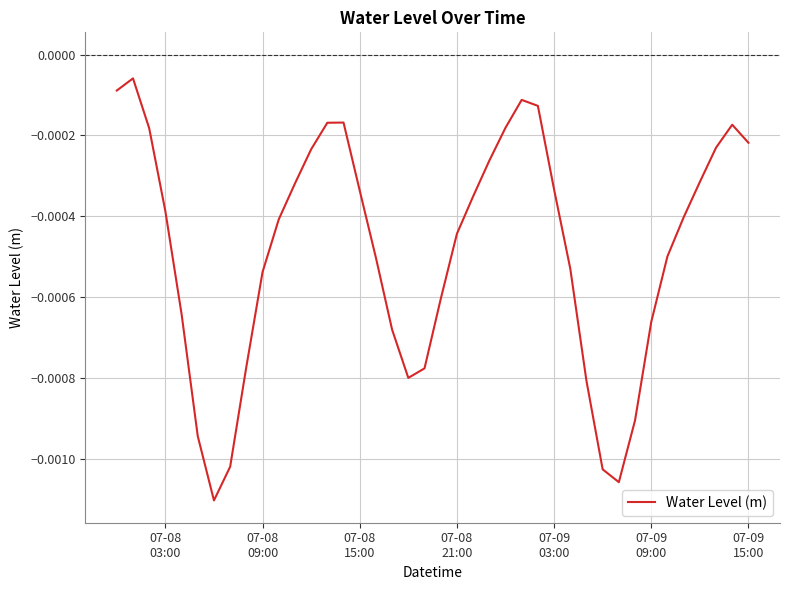

Is this an area chart (filled region under the line)?

No